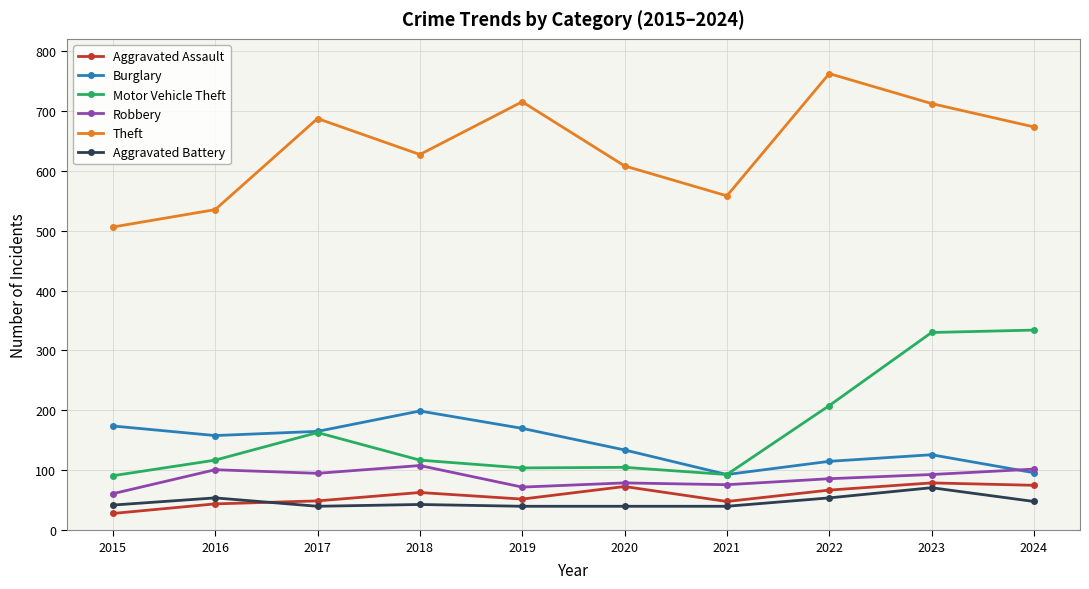

The value of Aggravated Assault at 2020 is 73. True or false?

True